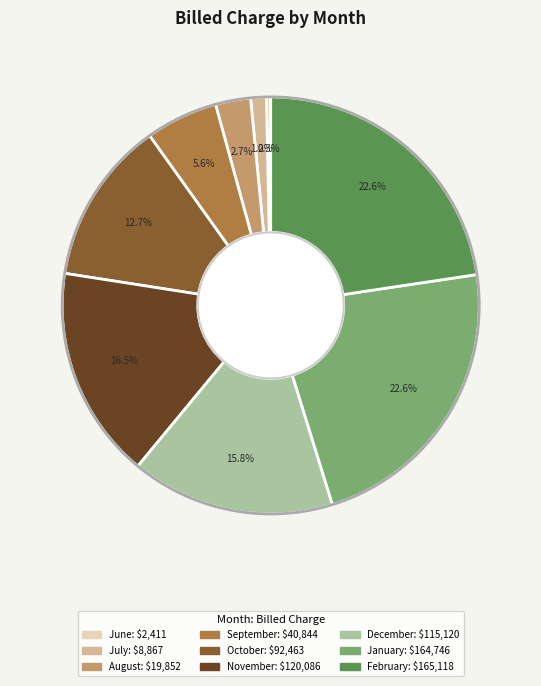

How many slices are in this pie chart?

9